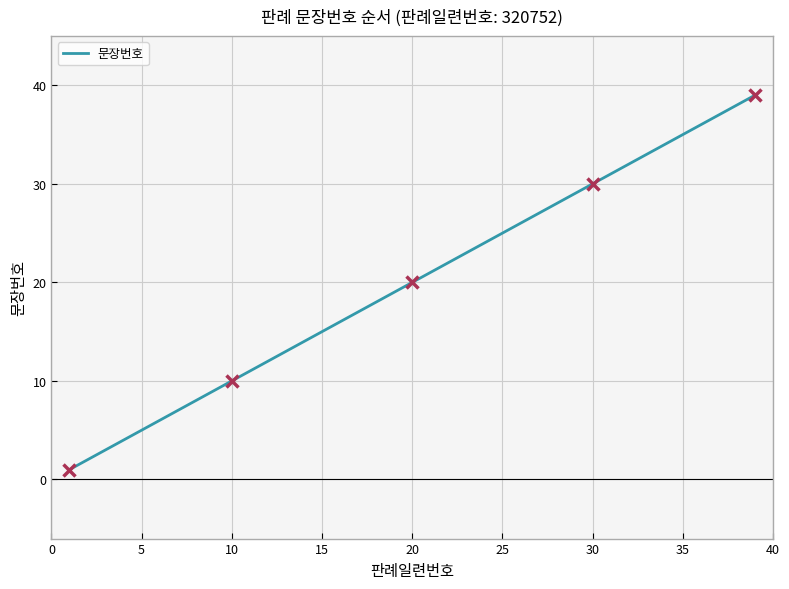

What is the maximum value shown in the chart?

39